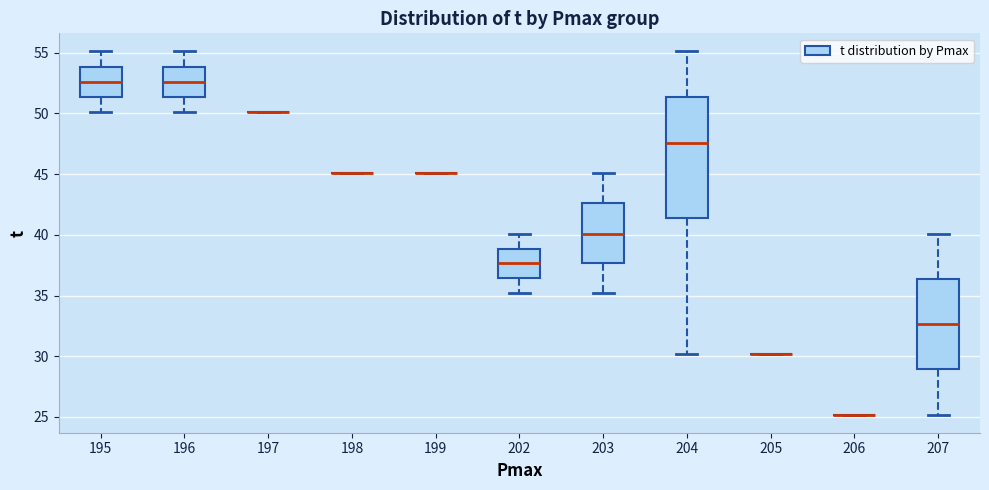

Comparing the boxes themselves (not the whiskers), which one is the tallest?

204